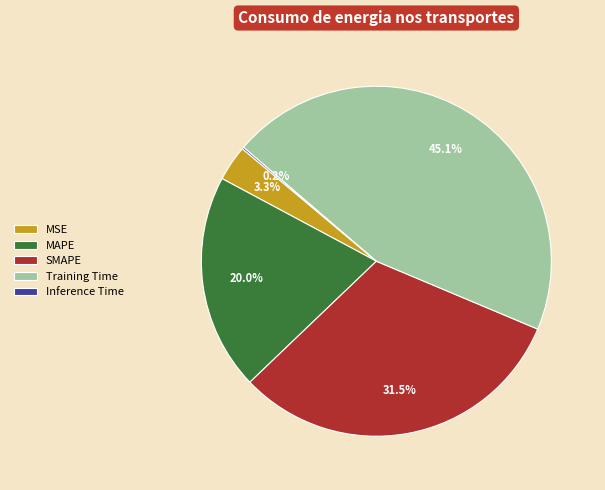

Combined, do MAPE and MSE account for over 50%?

No